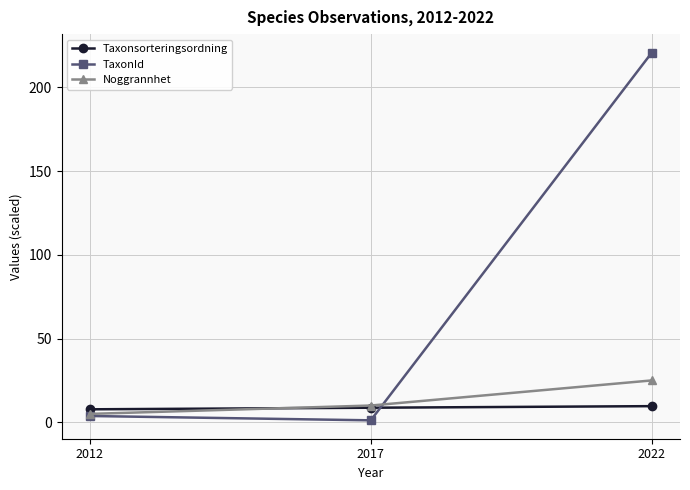

Rank the series by their maximum value, from lowest to highest.

Taxonsorteringsordning, Noggrannhet, TaxonId